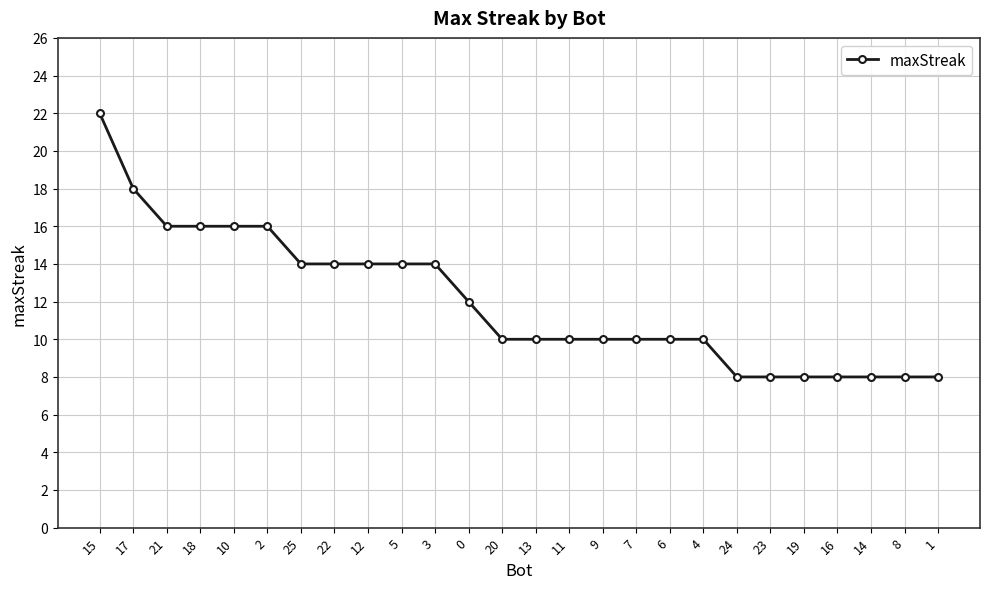

The chart shows a value of 16 at 6. True or false?

False